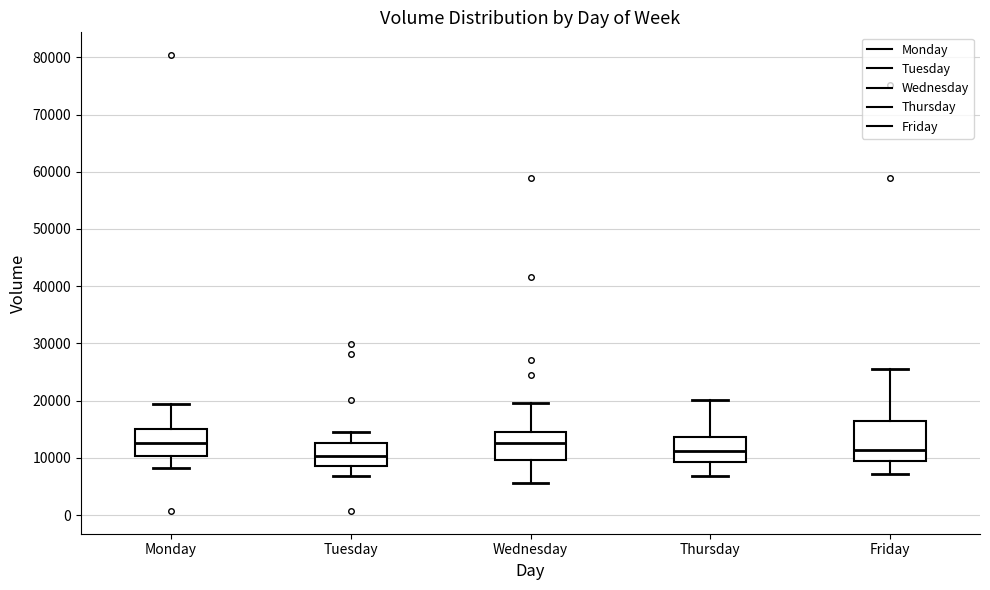

Where does the lower whisker of the box for Wednesday end on the y-axis? The values are not printed on the chart, so give them approximately, as read against the axis.

6000